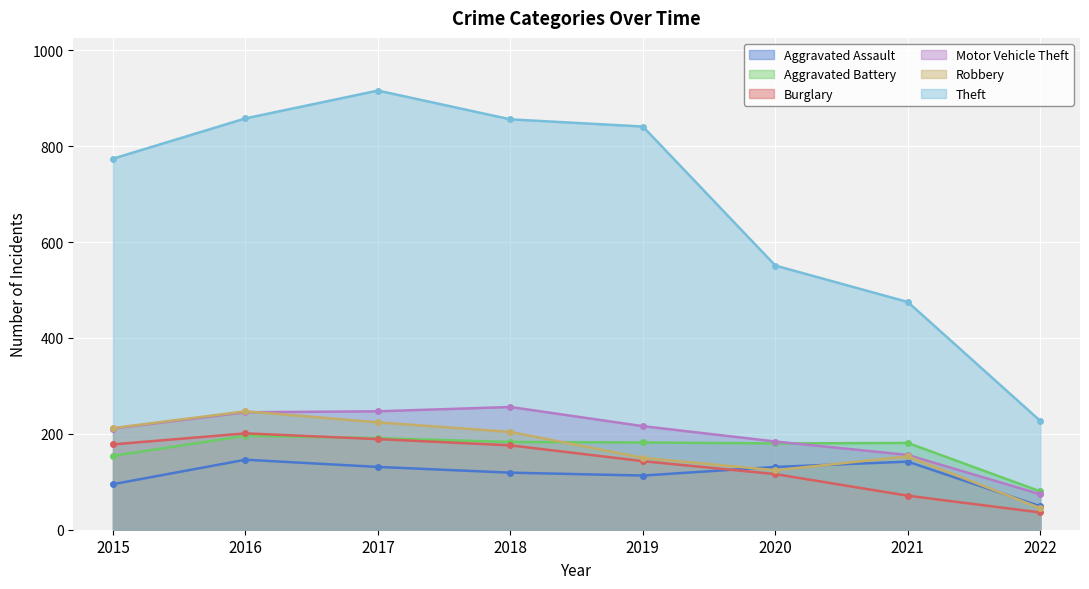

True or false: Aggravated Assault and Aggravated Battery cross at least once.

False